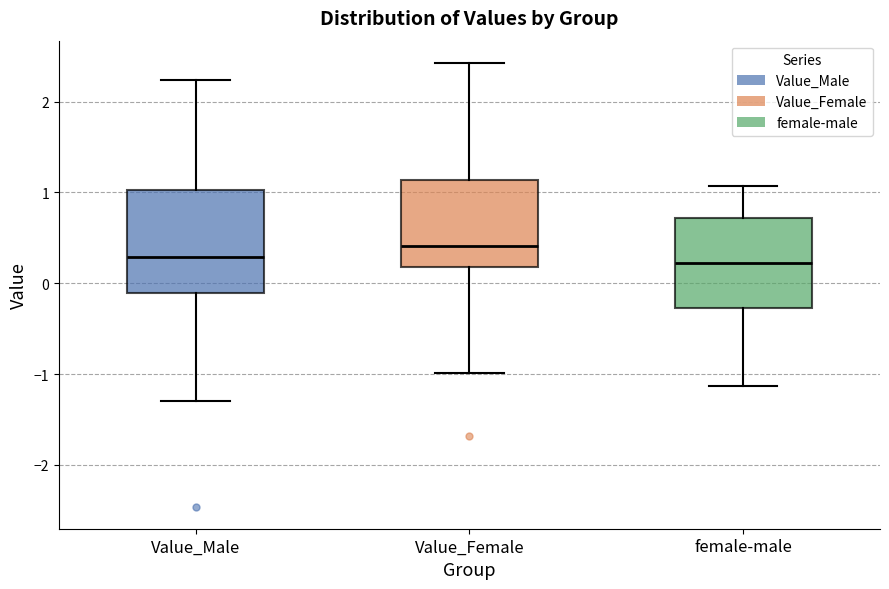

Comparing the boxes themselves (not the whiskers), which one is the tallest?

Value_Male